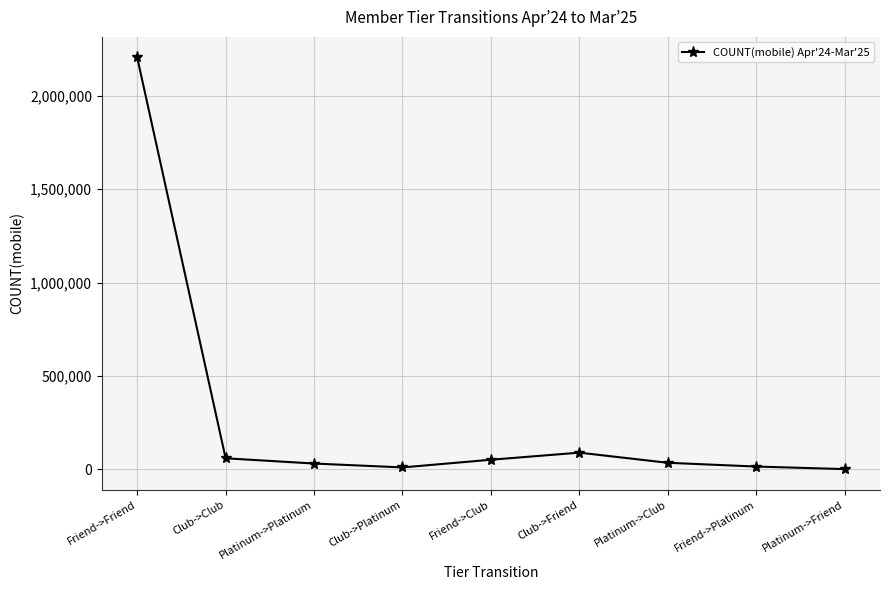

Count the number of categories in the chart.

9